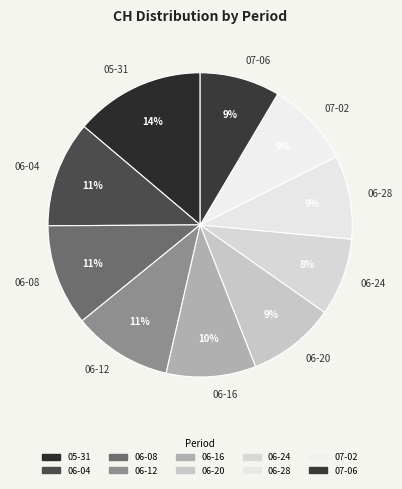

Does any single category account for the majority?

No